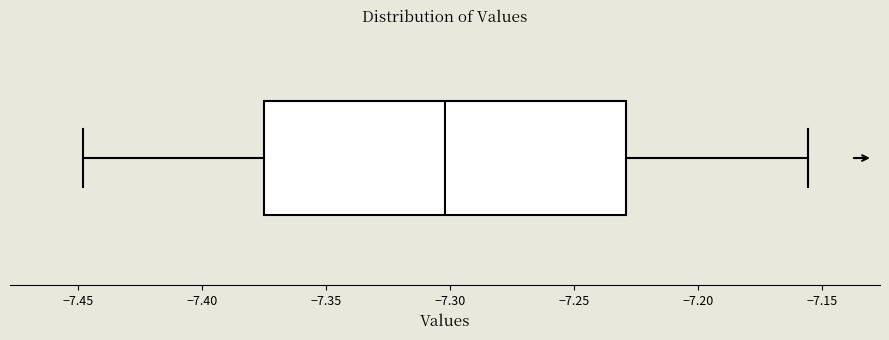

Where does the right whisker of the box end on the x-axis? The values are not printed on the chart, so give them approximately, as read against the axis.

-7.155